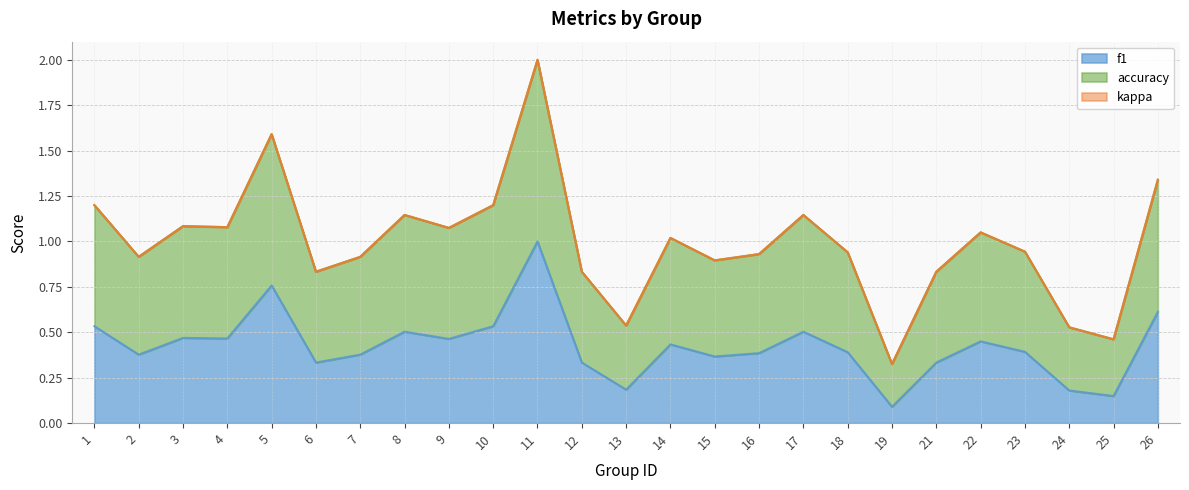

What is the sum of all f1 values?

10.6